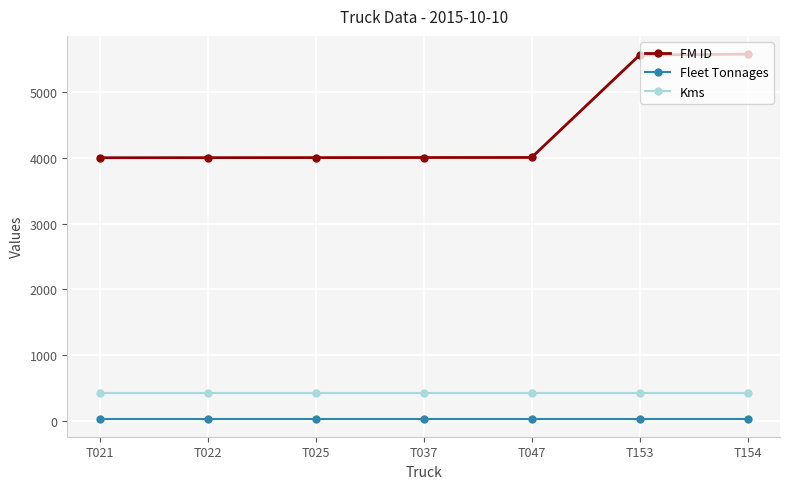

What is the difference between the highest and lowest values at T037?

3964